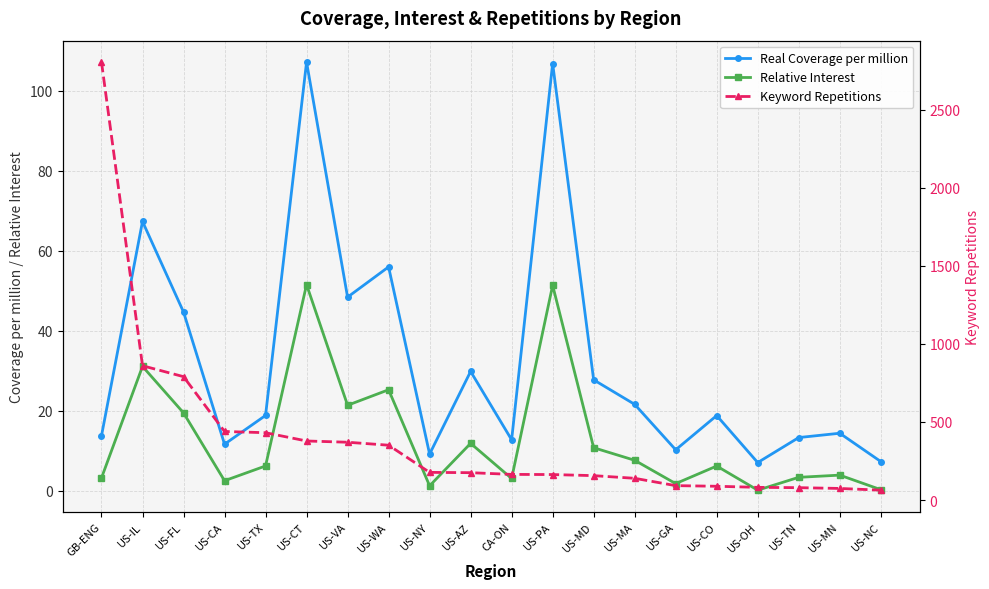

Where is Keyword Repetitions nearest to the value 1434?

US-IL